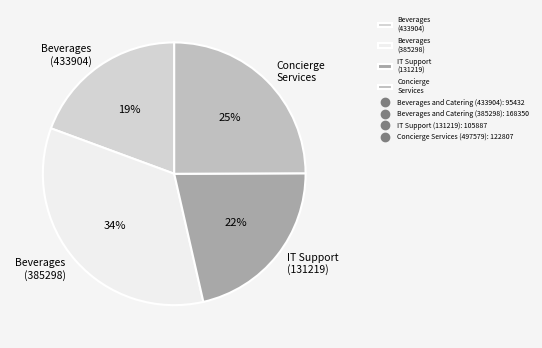

To the nearest percent, what is the average slice percentage?

25%